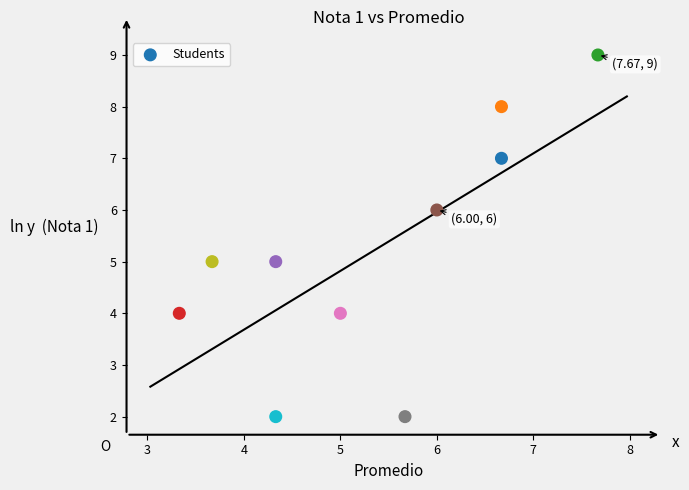

What is the range of Y values (max minus min)?

7